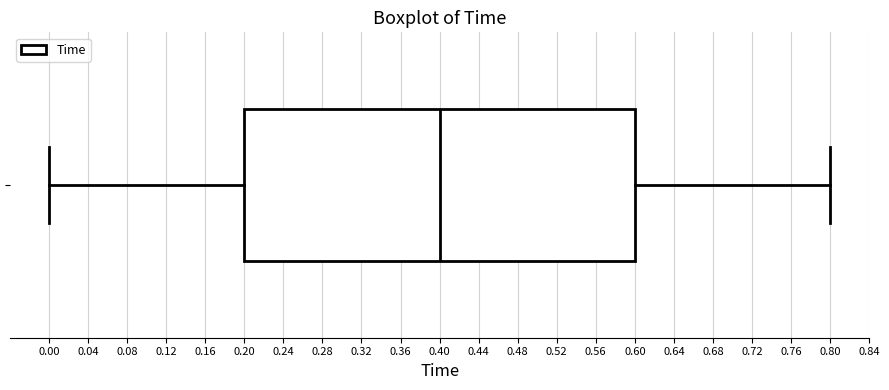

Read this box plot against the x-axis: the position of the median line, the range covered by the box, and the ends of both whiskers. The values are not printed on the chart, so give them approximately, as read against the axis.

median 0.4, box 0.2 to 0.6, whiskers 0.0 to 0.8